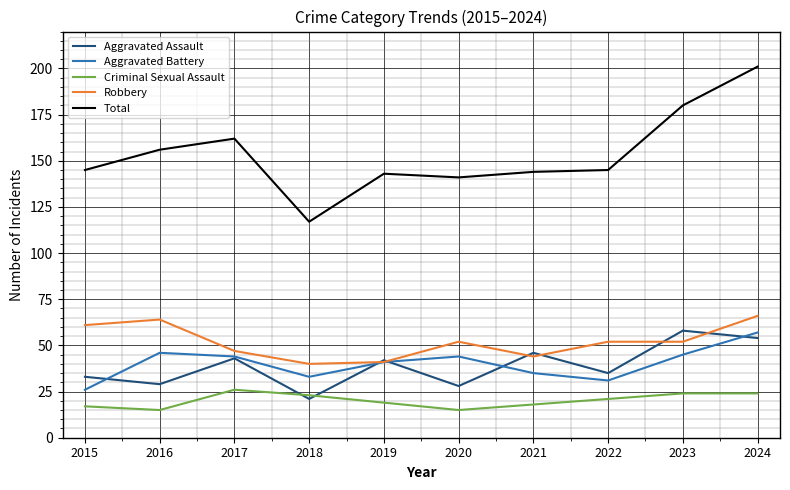

Where is the first local maximum for Aggravated Battery?

2016